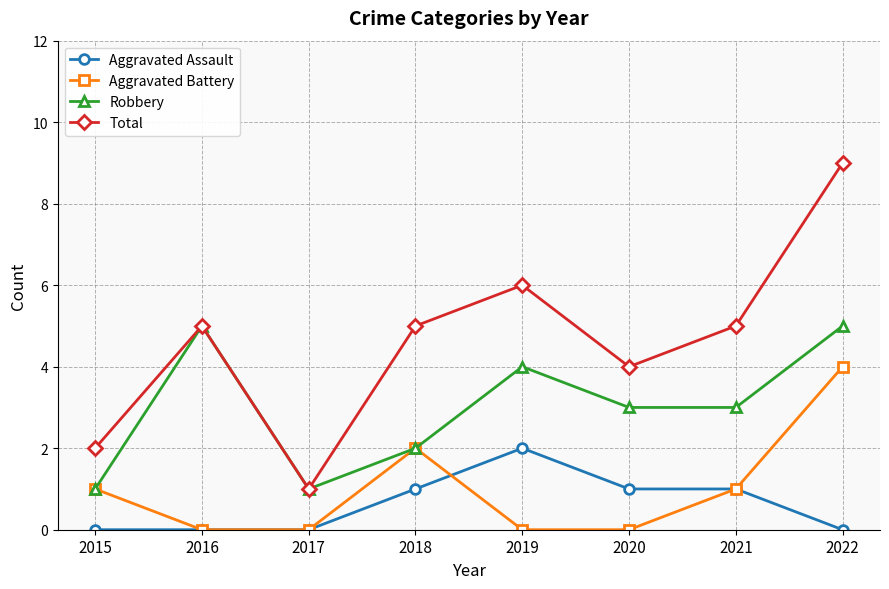

Is it true that Total equals 5 at 2018?

True